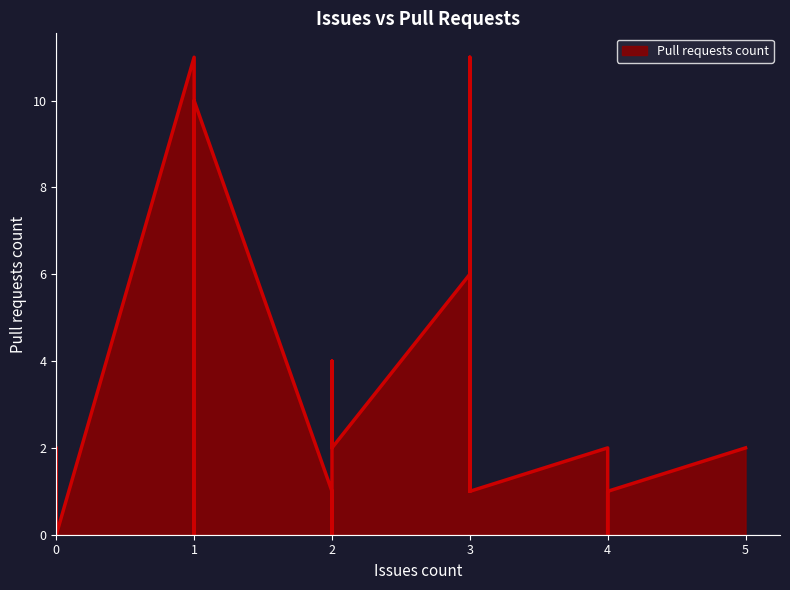

Rank the categories by value from highest to lowest.

1, 3, 1, 3, 2, 4, 5, 0, 2, 5, 2, 3, 0, 3, 4, 2, 4, 1, 1, 0